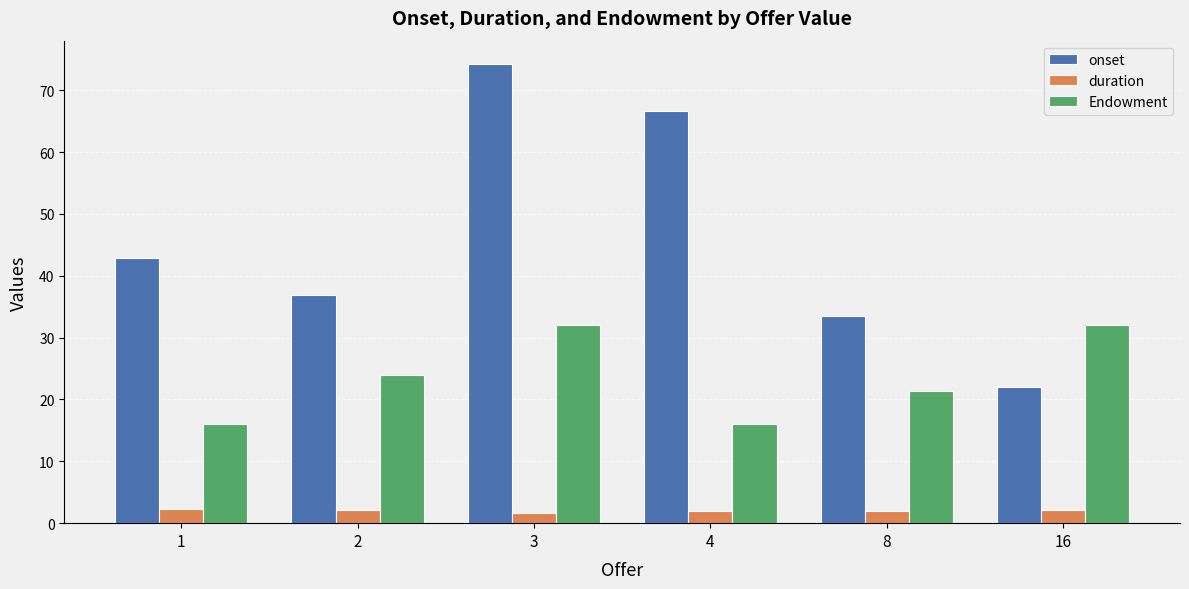

Are the bars grouped side by side (vs. stacked)?

Yes